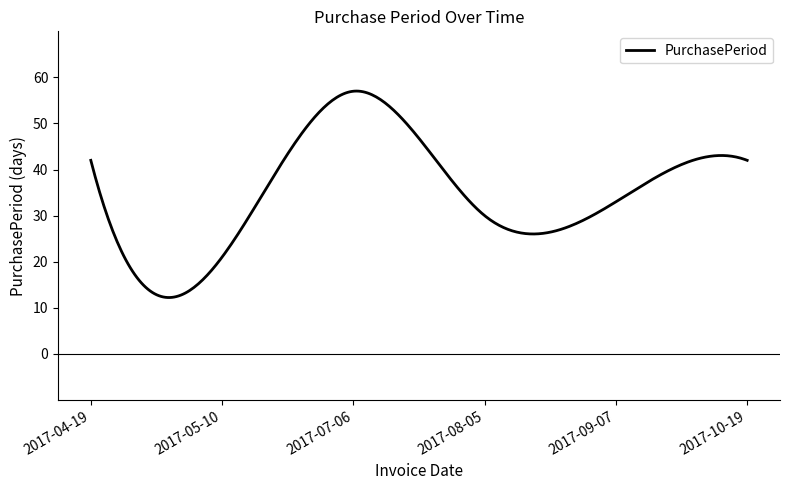

What is the smallest value displayed?

12.2